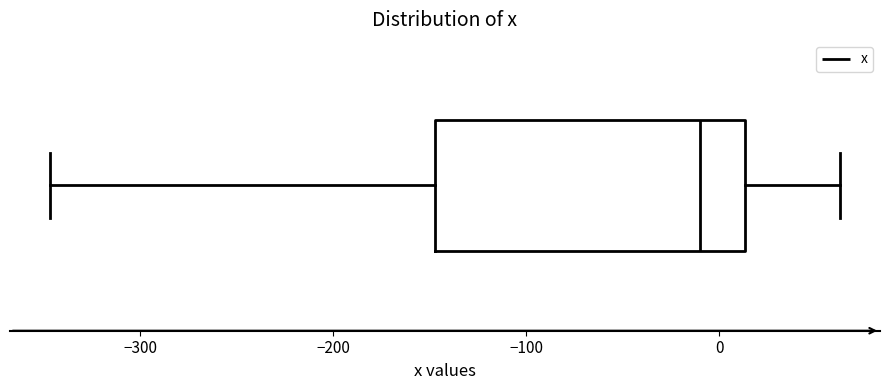

Read this box plot against the x-axis: the position of the median line, the range covered by the box, and the ends of both whiskers. The values are not printed on the chart, so give them approximately, as read against the axis.

median -10, box -150 to 10, whiskers -350 to 60